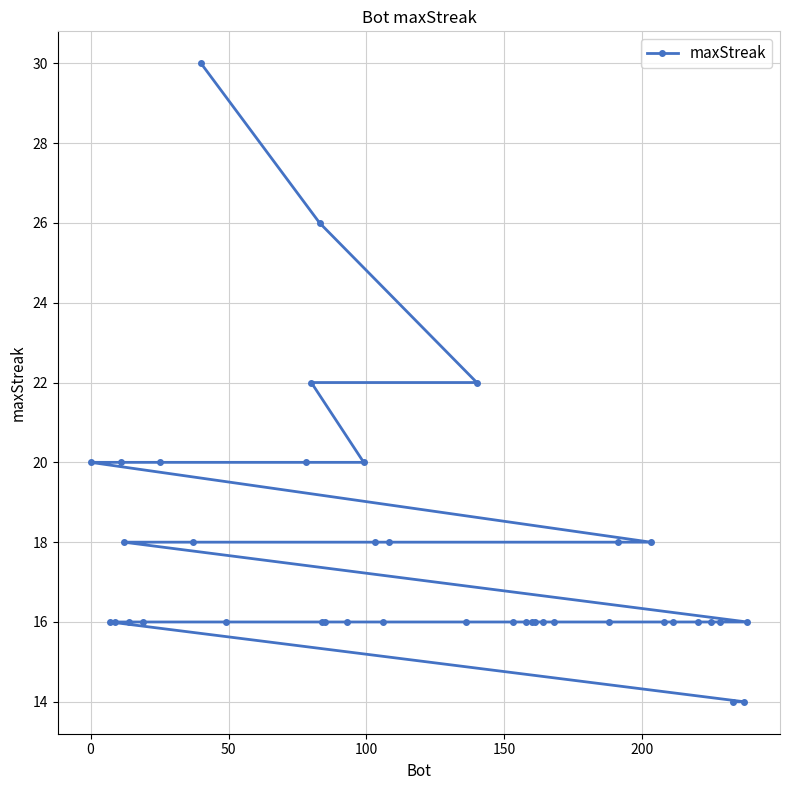

What is the difference between the maximum and minimum values?

16